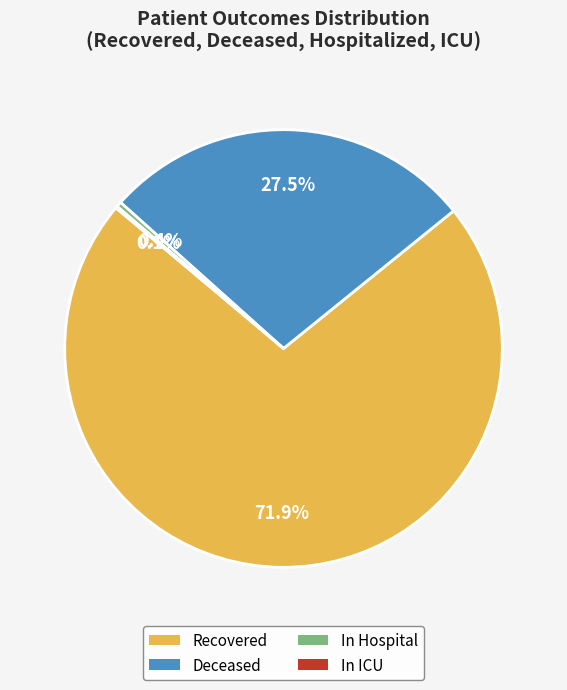

Is the sum of Recovered and Deceased greater than half?

Yes